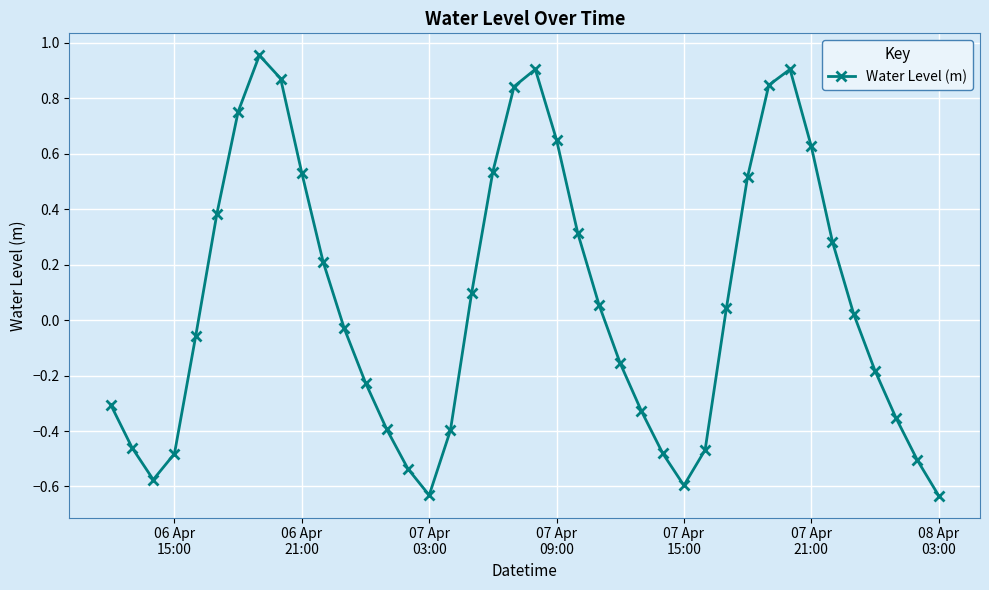

How many points are lower than both their immediate neighbors (excluding endpoints)?

3